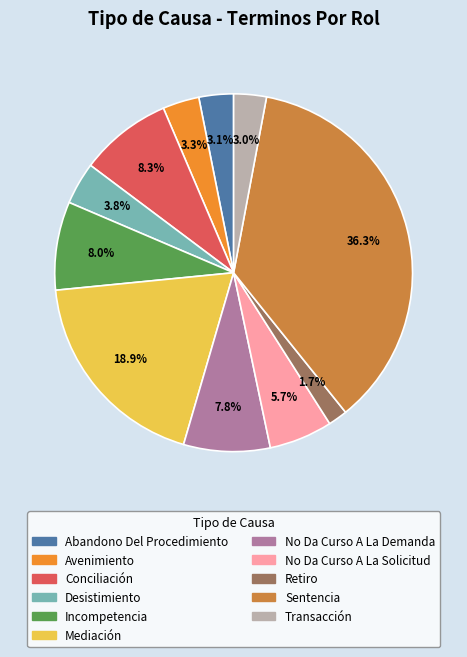

Approximately how many times larger is the value at Avenimiento compared to Retiro?

1.9